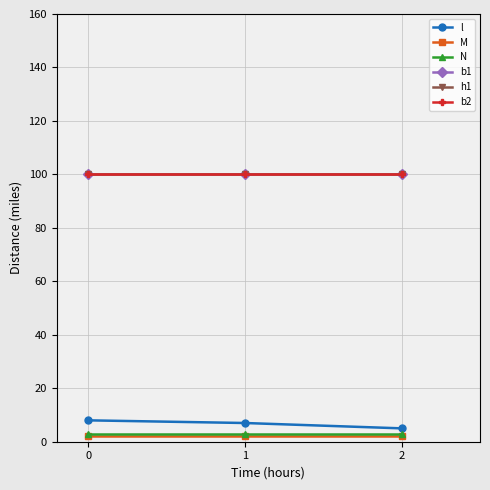

What is the lowest value of the b1 series?

100